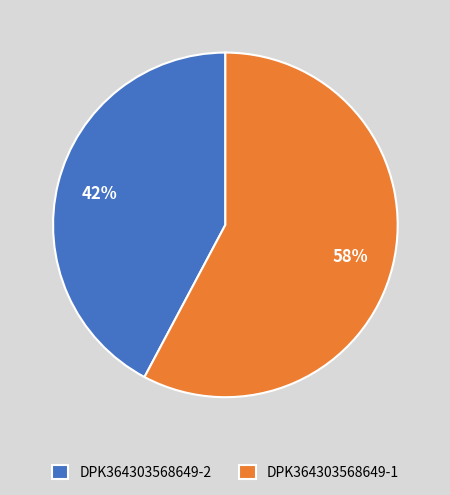

What percentage is the DPK364303568649-1 slice, to the nearest percent?

58%